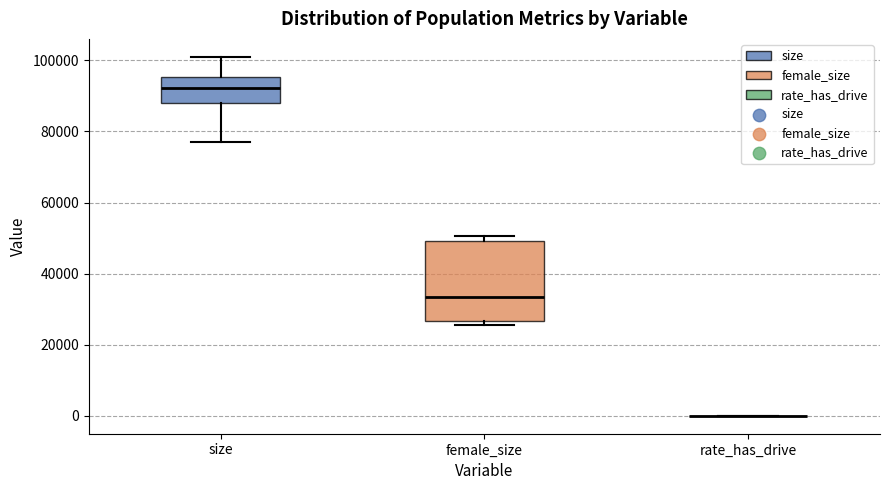

Reading left to right, transcribe this box plot: for each box, give where its median line is, the range the box spans, and where its two whiskers end, as read against the y-axis. The values are not printed on the chart, so give them approximately, as read against the axis.

size: median 92000, box 88000 to 96000, whiskers 78000 to 102000
female_size: median 34000, box 26000 to 50000, whiskers 26000 (just below the box's lower edge) to 50000 (just above the box's upper edge)
rate_has_drive: box collapsed to a line at 0, whiskers 0 to 0